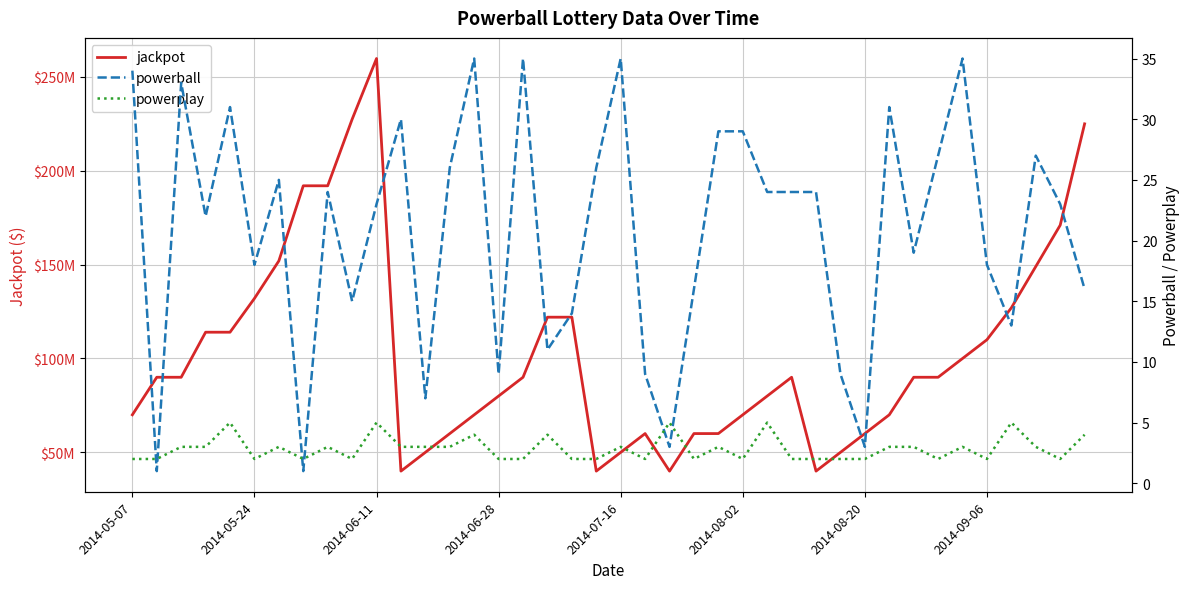

Reading left to right, list all the values displayed in this chart.

jackpot: 70000000	90000000	90000000	114000000	114000000	132000000	152000000	192000000	192000000	227400000	259800000	40000000	50000000	60000000	70000000	80000000	90000000	122000000	122000000	40000000	50000000	60000000	40000000	60000000	60000000	70000000	80000000	90000000	40000000	50000000	60000000	70000000	90000000	90000000	100000000	110000000	127000000	149000000	171000000	225000000
powerball: 34	1	33	22	31	18	25	1	24	15	23	30	7	26	35	9	35	11	14	26	35	9	3	16	29	29	24	24	24	9	3	31	19	27	35	18	13	27	23	16
powerplay: 2	2	3	3	5	2	3	2	3	2	5	3	3	3	4	2	2	4	2	2	3	2	5	2	3	2	5	2	2	2	2	3	3	2	3	2	5	3	2	4